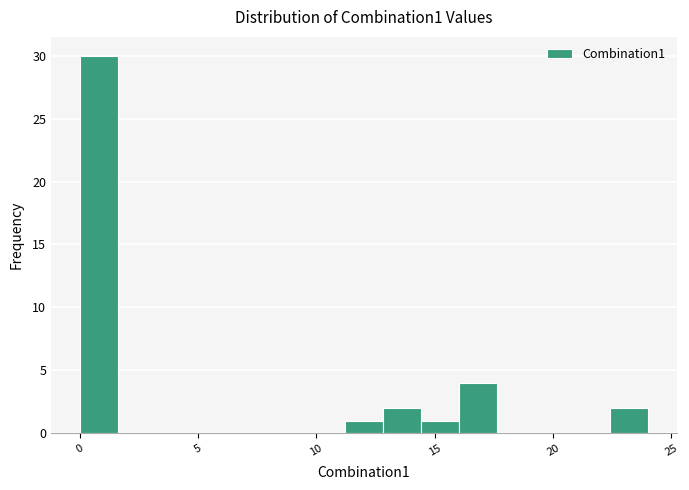

Read against the x-axis, roughly where is the centre of the tallest bar?

1.0